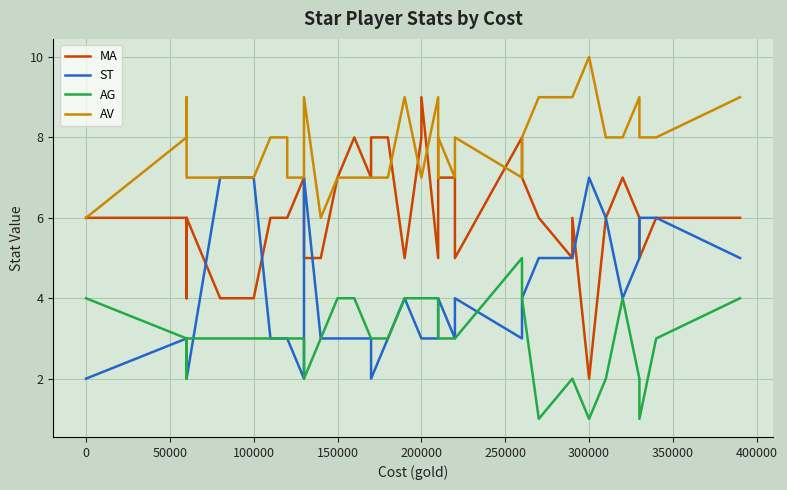

How many data points does each series have?

39